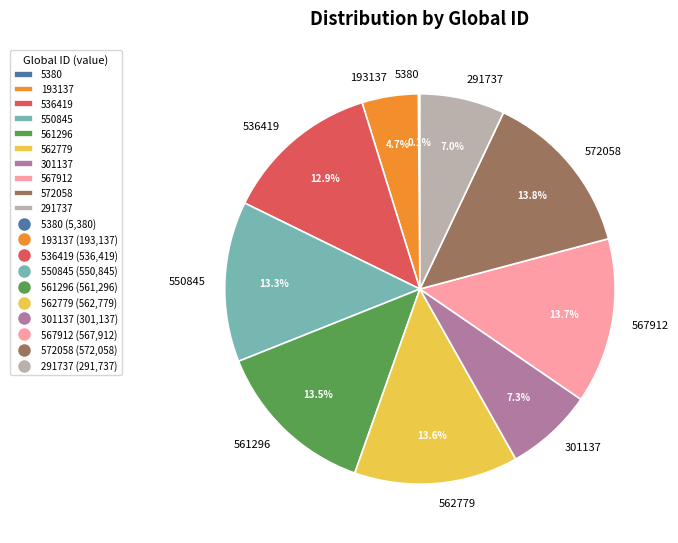

Between 193137 and 301137, which is larger?

301137